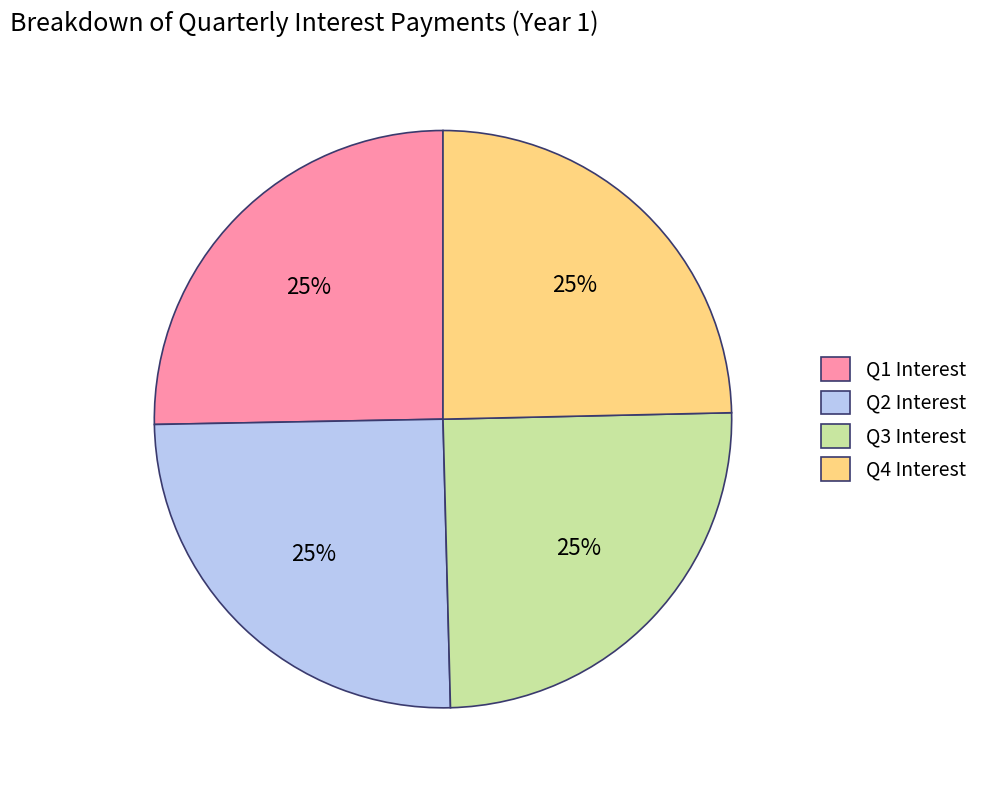

What percentage is the Q1 Interest slice, to the nearest percent?

25%